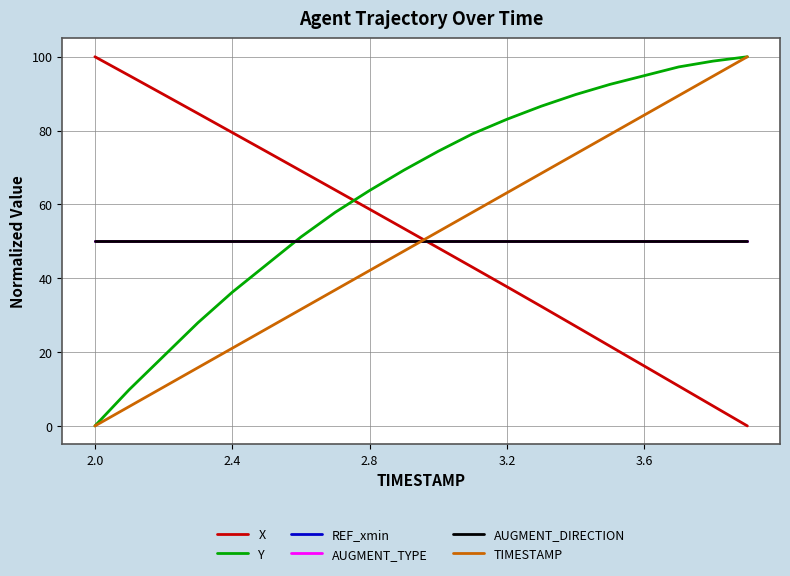

True or false: TIMESTAMP has more than 0 interior local peaks.

False